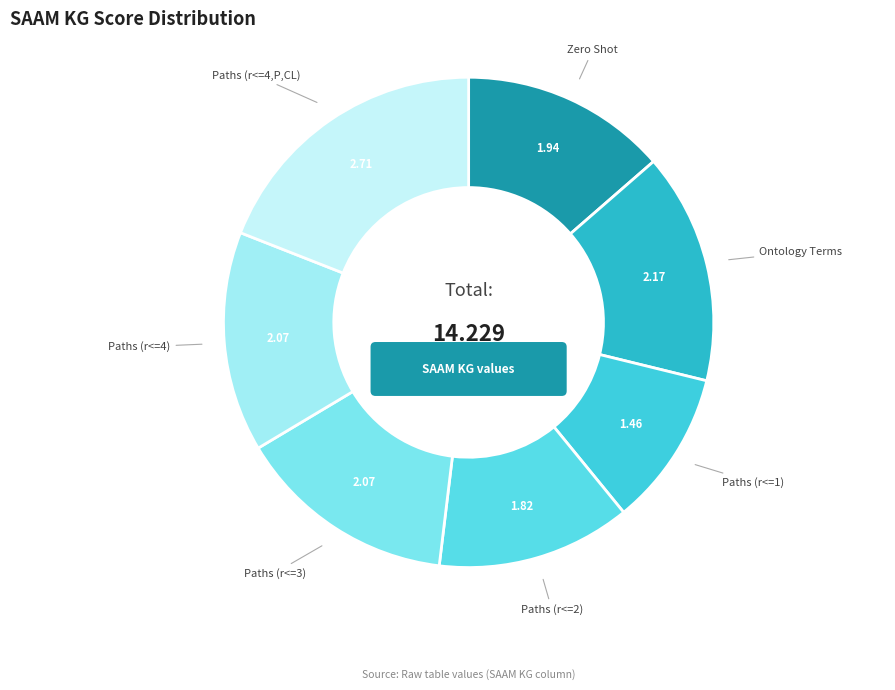

What is the change in value from Paths (r<=4) to Paths (r<=4,P,CL)?

+0.6